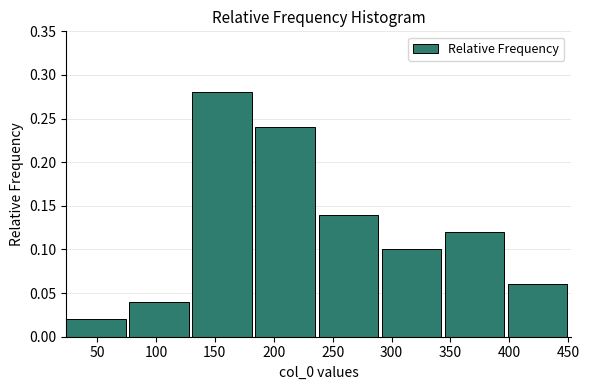

Over which range of the x-axis is the bar tallest?

131.0 to 184.5